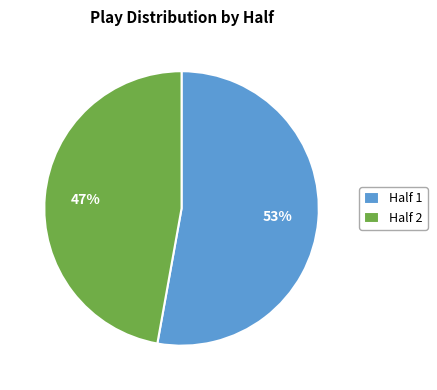

Which category has the smallest portion of the pie?

Half 2